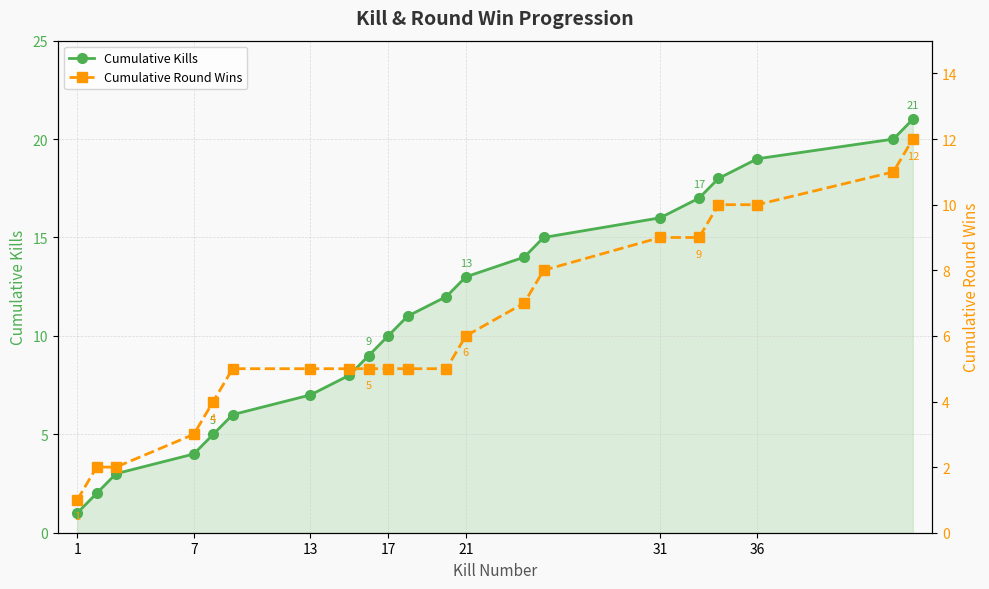

At which category does the chart reach its minimum across all series?

1